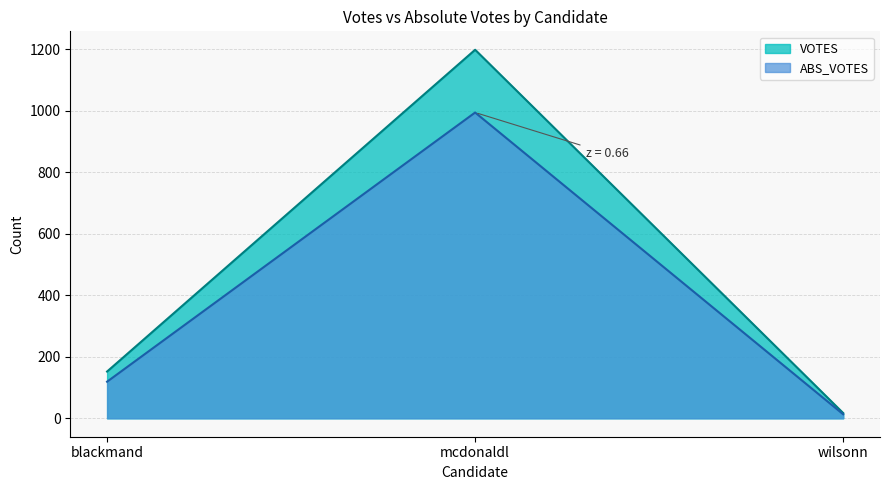

At which label does wilsonn reach its peak?

VOTES